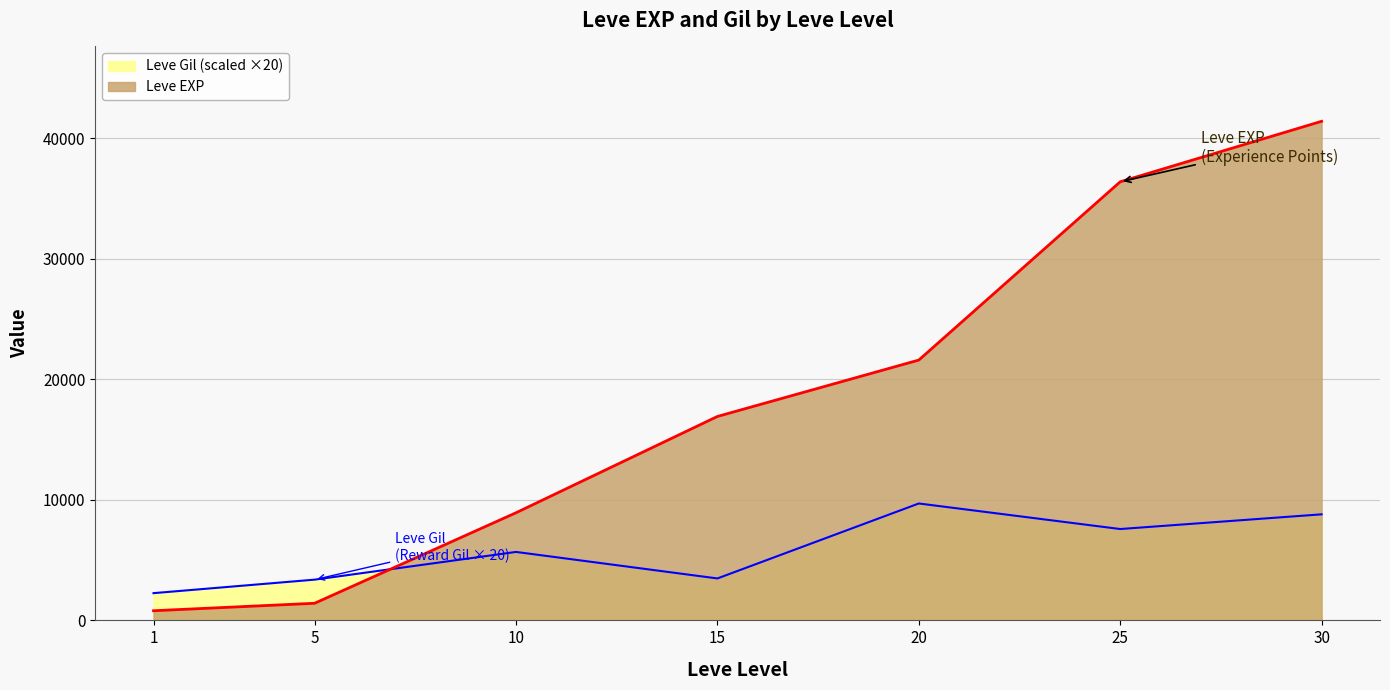

What is the difference between the maximum and second lowest values in the Leve Gil series?

6320